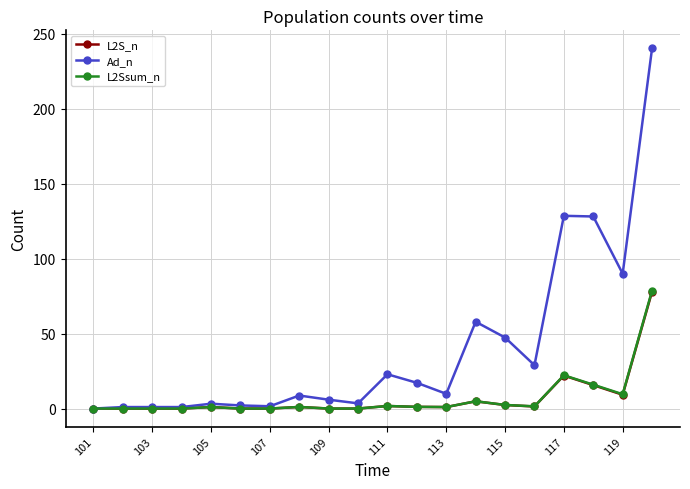

What is the value of the Ad_n point at the 12th from the left?

17.2